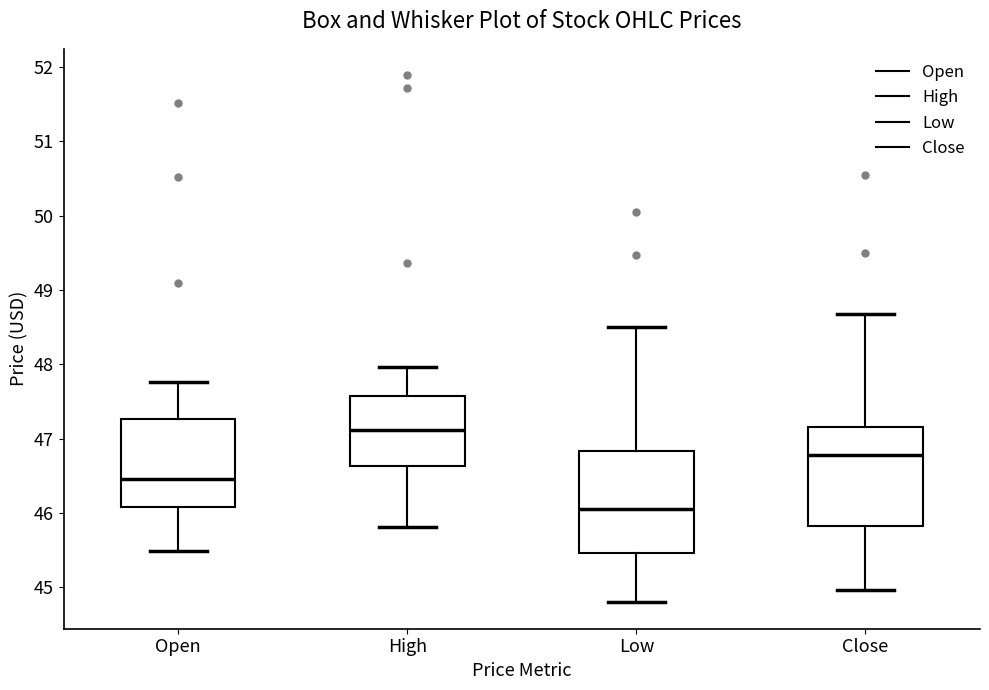

Where is the lower edge of the box for Low on the y-axis? The values are not printed on the chart, so give them approximately, as read against the axis.

45.5